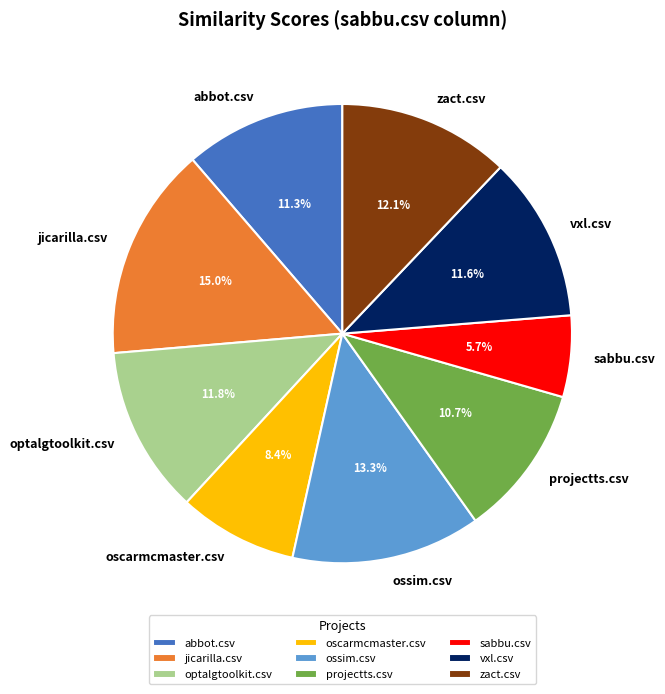

To the nearest percent, what percentage of the pie is oscarmcmaster.csv?

8%